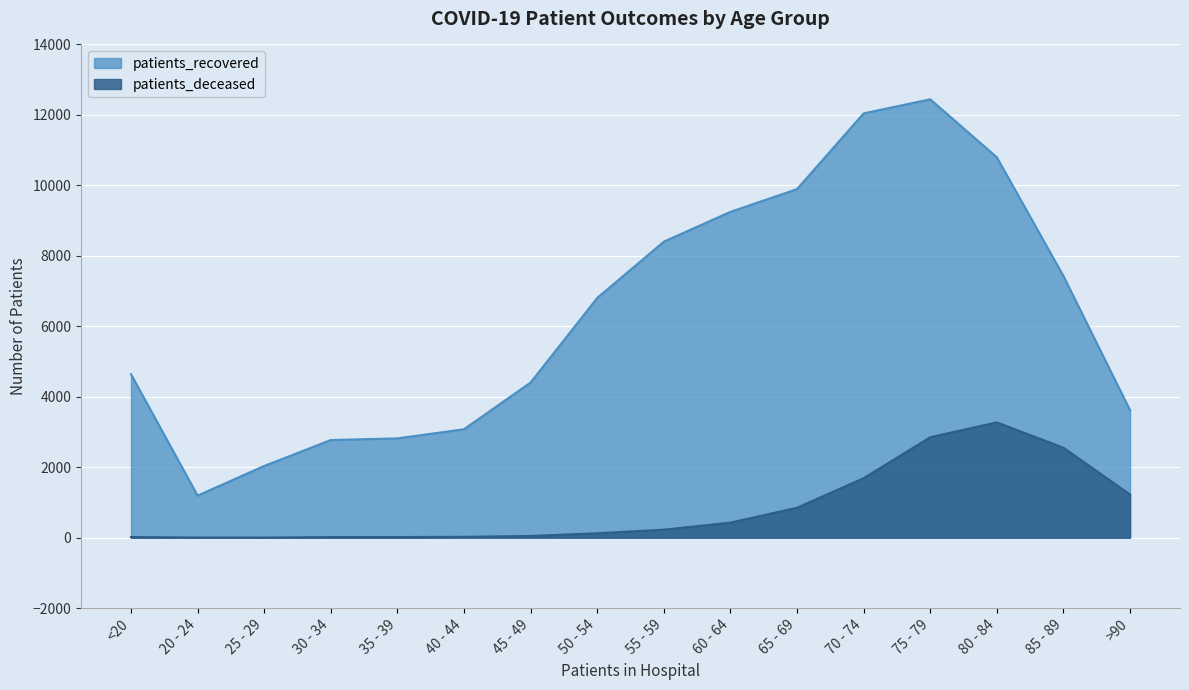

Reading right to left, list all the values displayed in this chart.

patients_recovered: 3617	7427	10796	12443	12043	9894	9248	8402	6804	4404	3078	2818	2771	2035	1194	4640
patients_deceased: 1225	2552	3273	2851	1688	849	426	227	125	48	24	18	17	3	4	18